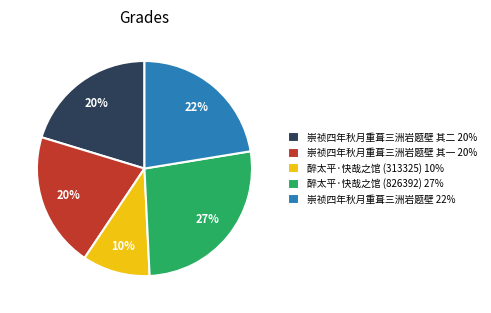

Between 醉太平·快哉之馆 (313325) 10% and 醉太平·快哉之馆 (826392) 27%, which is larger?

醉太平·快哉之馆 (826392) 27%